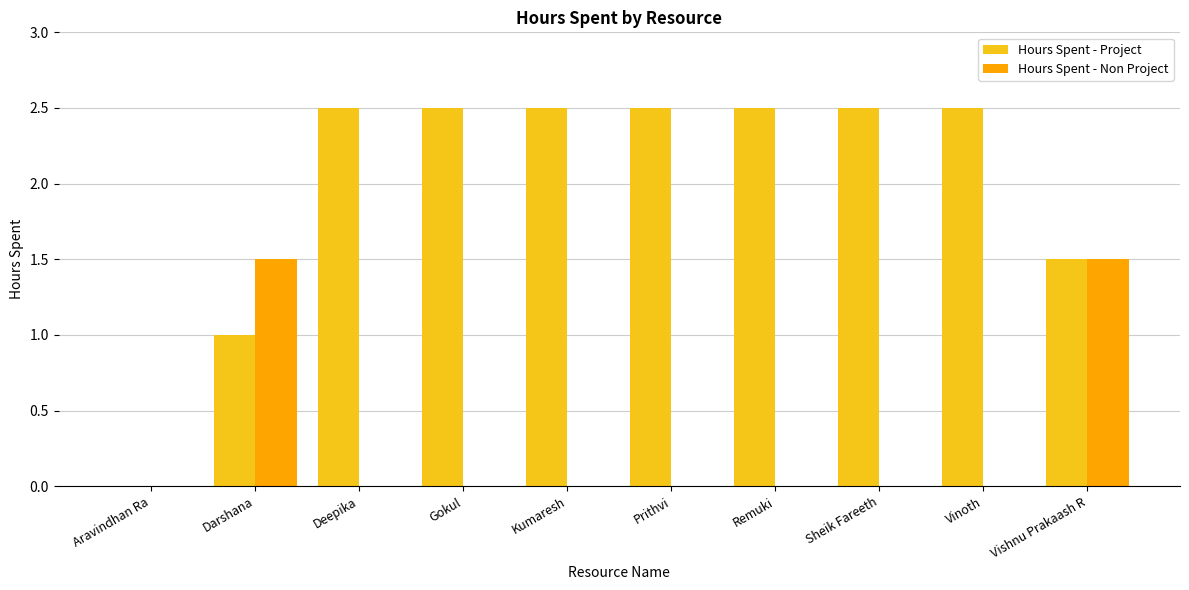

What is the approximate value of Hours Spent - Project at Vinoth?

2.5